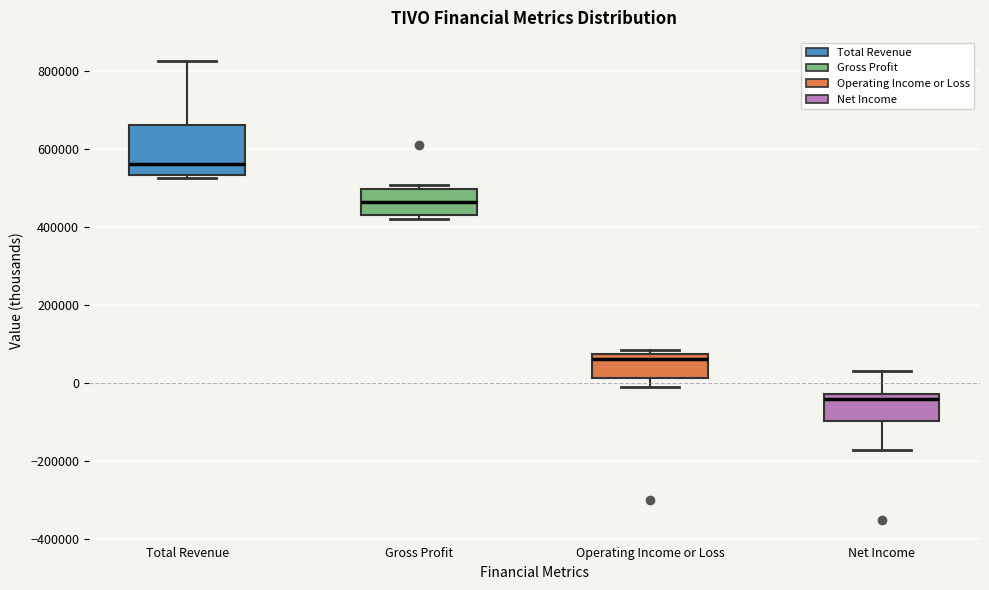

Which box's median line is the highest?

Total Revenue